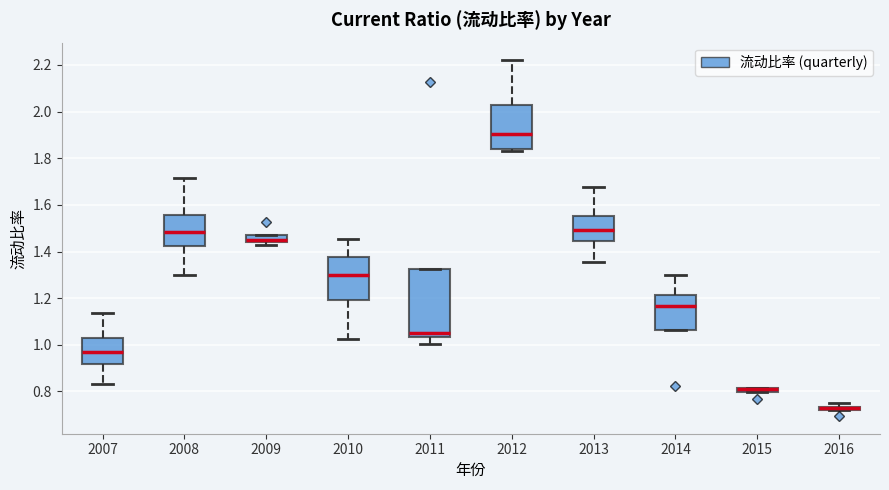

Comparing the boxes themselves (not the whiskers), which one is the tallest?

2011